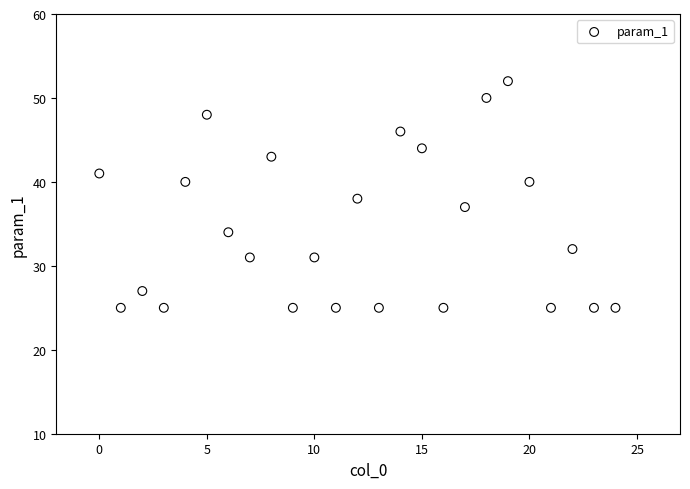

What is the range of Y values (max minus min)?

27